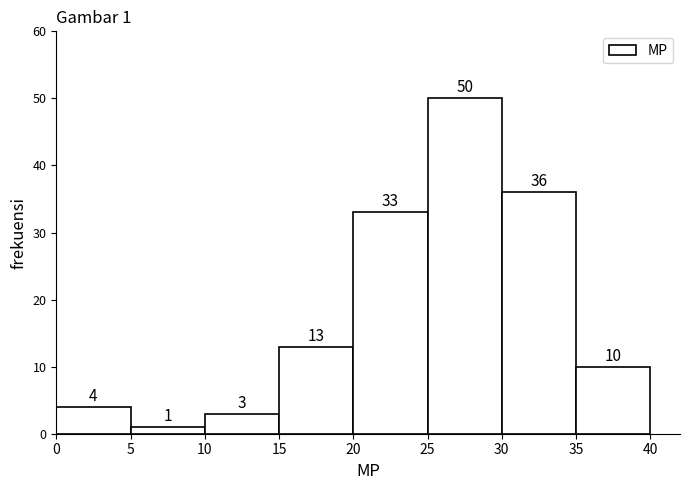

Over which range of the x-axis is the bar tallest?

25 to 30